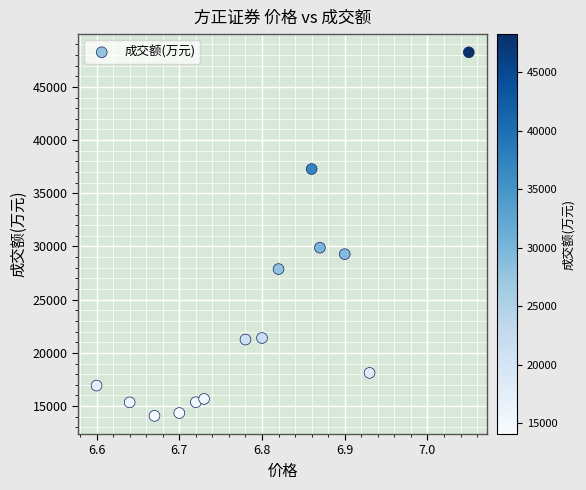

What Y value in the scatter plot is closest to 31167?

29885